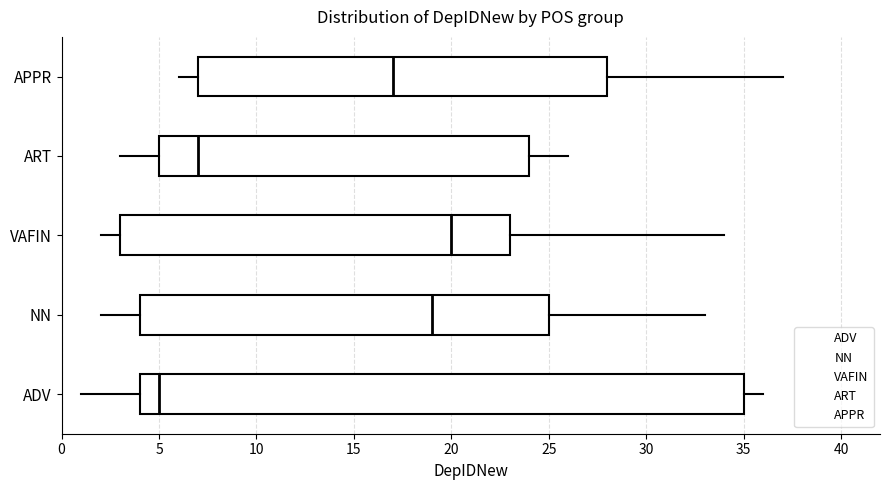

Reading bottom to top, transcribe this box plot: for each box, give where its median line is, the range the box spans, and where its two whiskers end, as read against the x-axis. The values are not printed on the chart, so give them approximately, as read against the axis.

ADV: median 5, box 4 to 35, whiskers 1 to 36
NN: median 19, box 4 to 25, whiskers 2 to 33
VAFIN: median 20, box 3 to 23, whiskers 2 to 34
ART: median 7, box 5 to 24, whiskers 3 to 26
APPR: median 17, box 7 to 28, whiskers 6 to 37